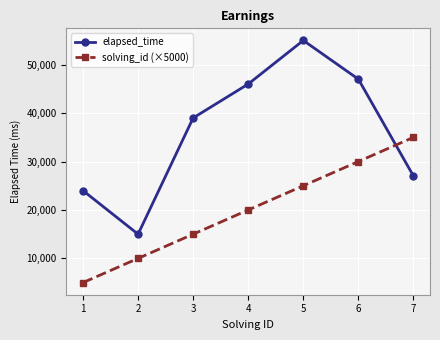

Which series changed the most between 1 and 3?

elapsed_time